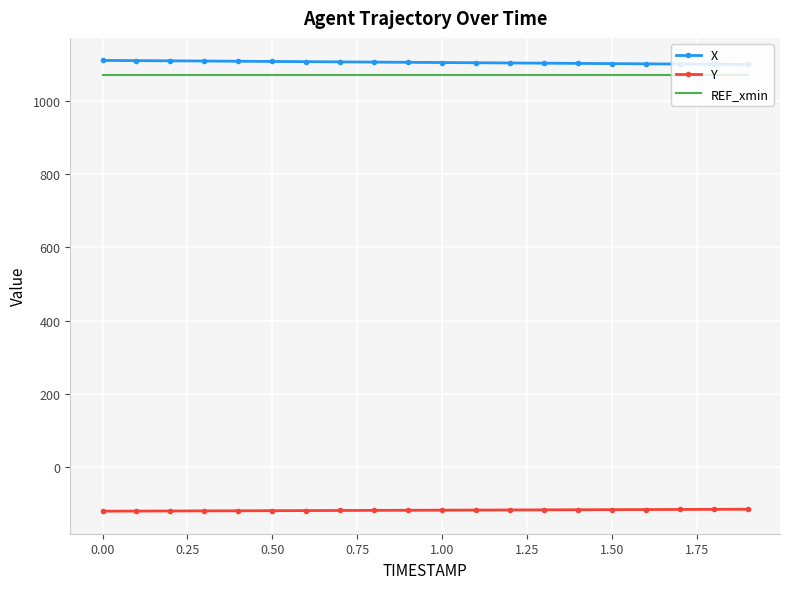

True or false: REF_xmin and Y intersect in this chart.

False